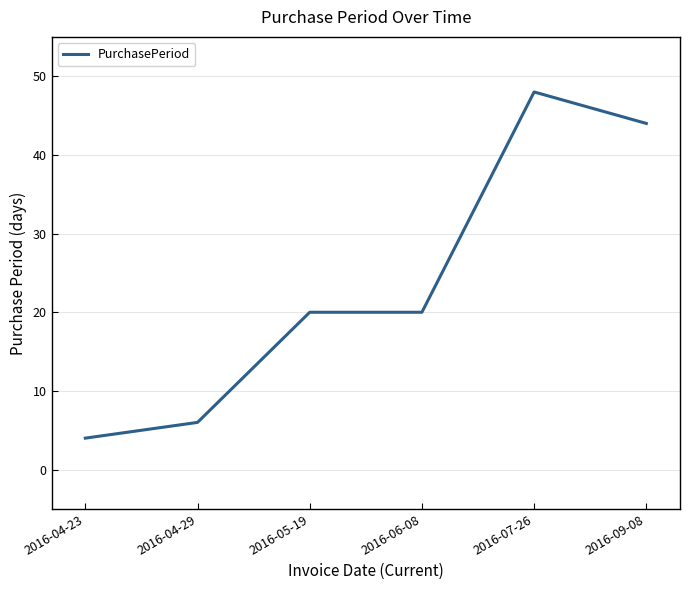

Reading left to right, transcribe all the data shown in this chart.

4	6	20	20	48	44